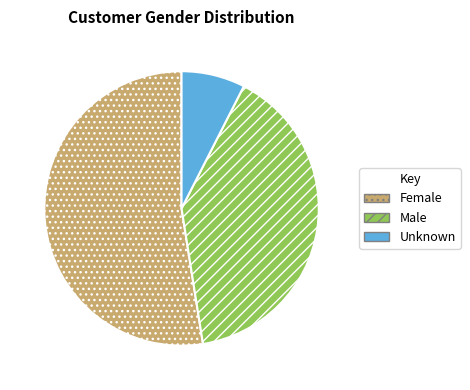

Which slice represents more than half of the pie?

Female